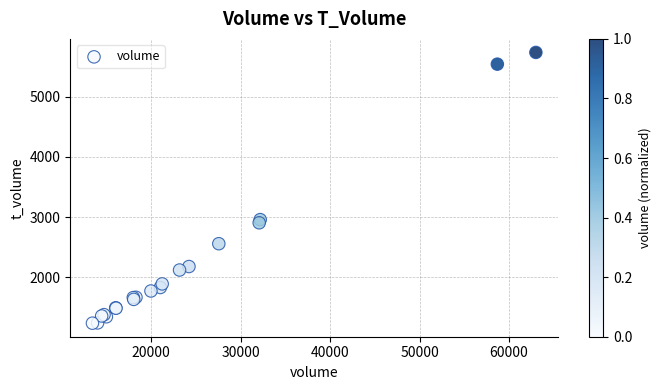

What Y value in the scatter plot is closest to 3486?

2957